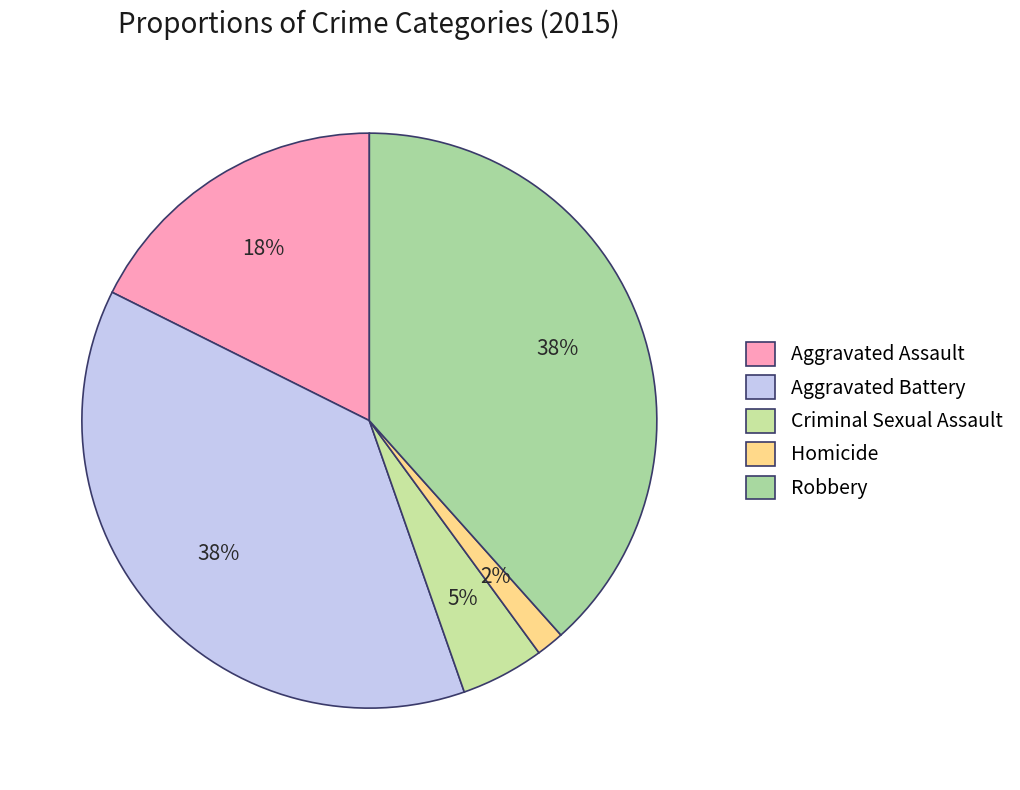

Count the number of slices in the pie.

5